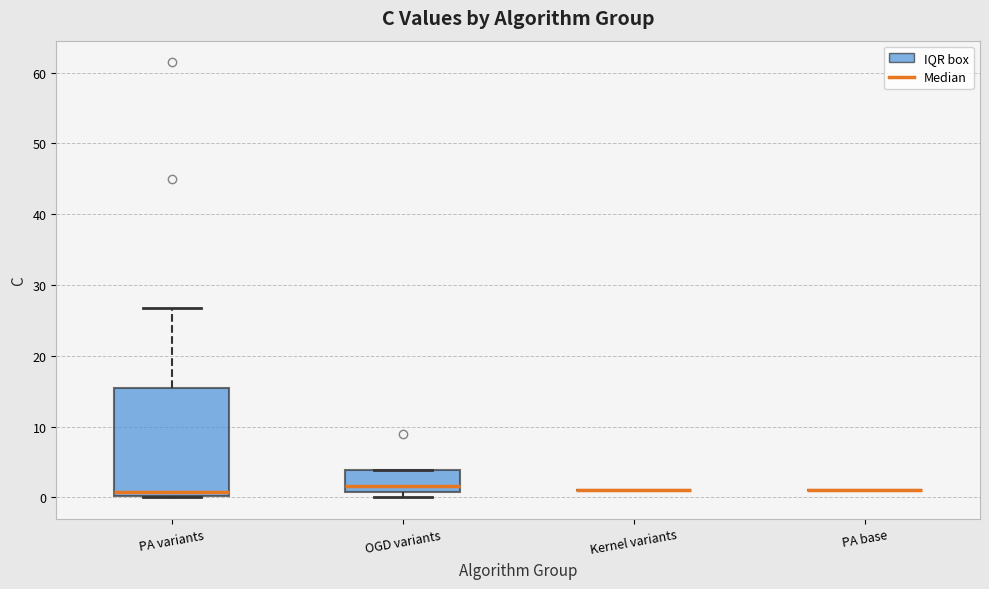

Reading left to right, transcribe this box plot: for each box, give where its median line is, the range the box spans, and where its two whiskers end, as read against the y-axis. The values are not printed on the chart, so give them approximately, as read against the axis.

PA variants: median 1, box 0 to 16, whiskers 0 to 27
OGD variants: median 2, box 1 to 4, whiskers 0 to 4
Kernel variants: box collapsed to a line at 1, whiskers 1 to 1
PA base: box collapsed to a line at 1, whiskers 1 to 1